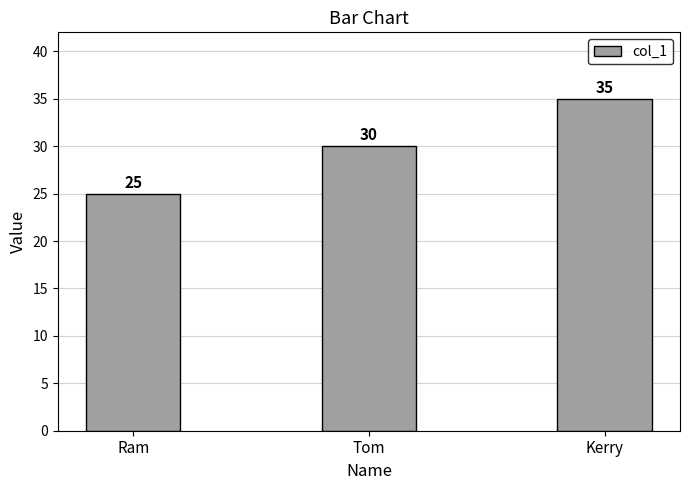

What is the label of the 1st bar from the right?

Kerry